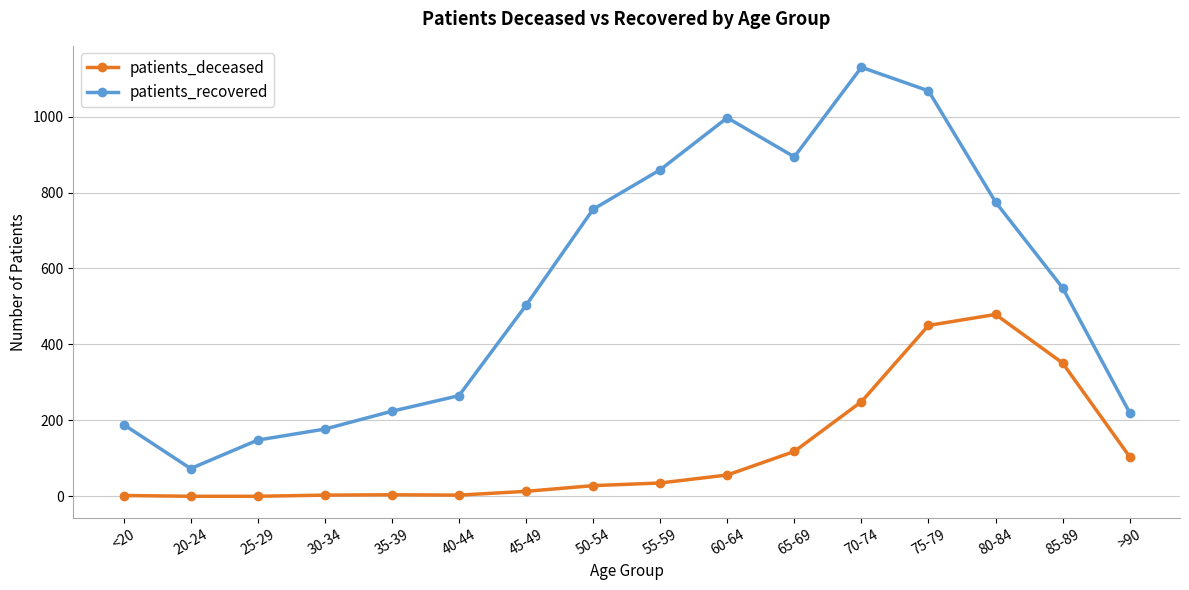

What is the value of the patients_deceased point at the 10th from the left?

56